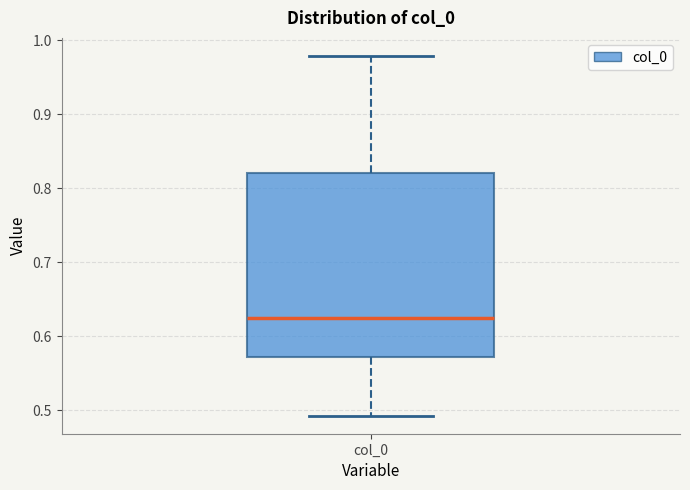

Read this box plot against the y-axis: the position of the median line, the range covered by the box, and the ends of both whiskers. The values are not printed on the chart, so give them approximately, as read against the axis.

median 0.63, box 0.57 to 0.82, whiskers 0.49 to 0.98